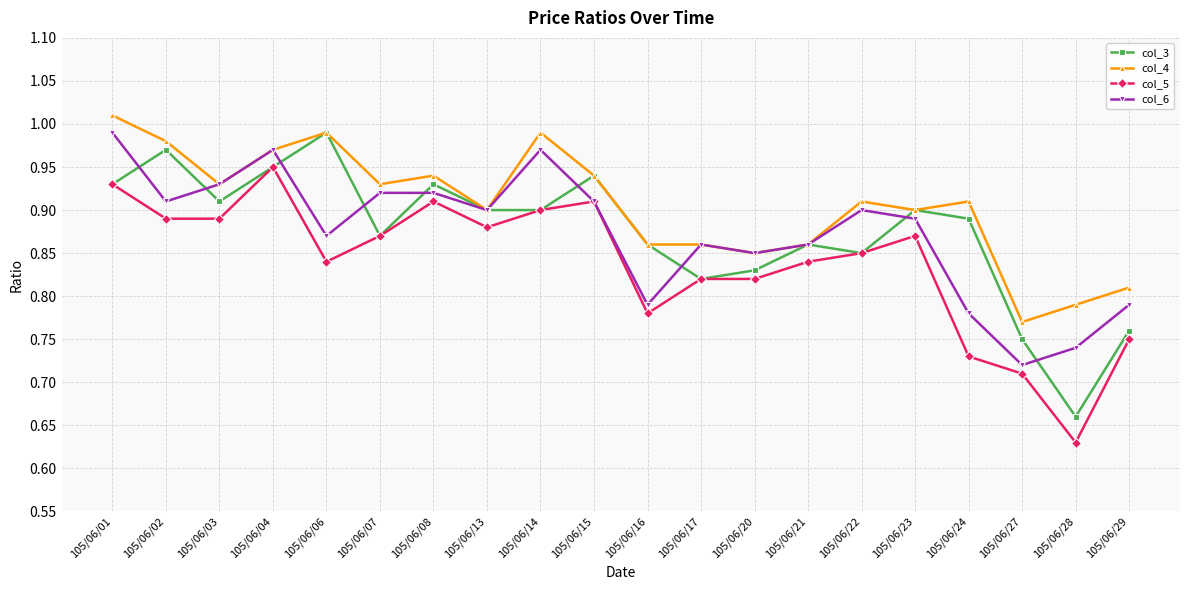

At 105/06/27, list the series in order from largest to smallest.

col_4, col_3, col_6, col_5